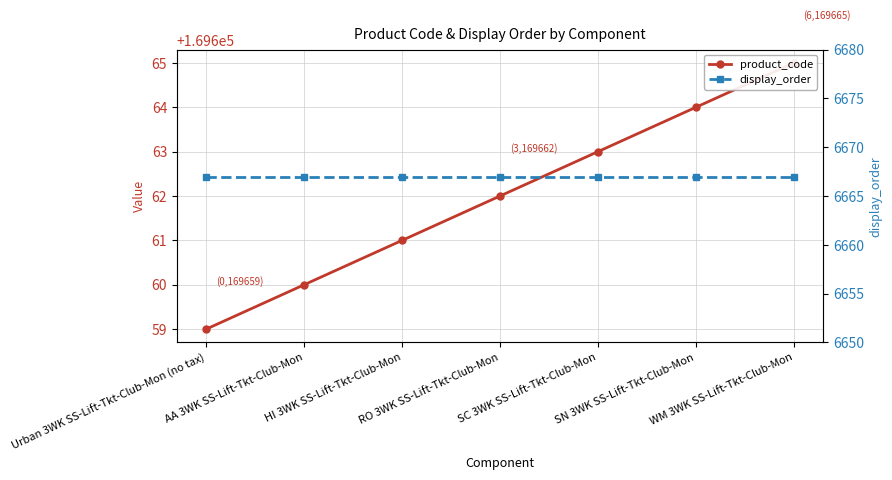

Which series has the widest spread of values?

product_code